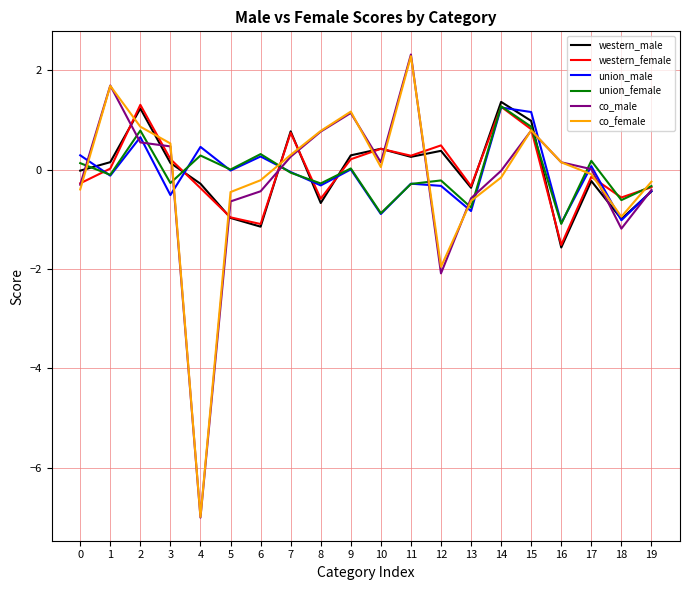

Where is the first local minimum for union_female?

1